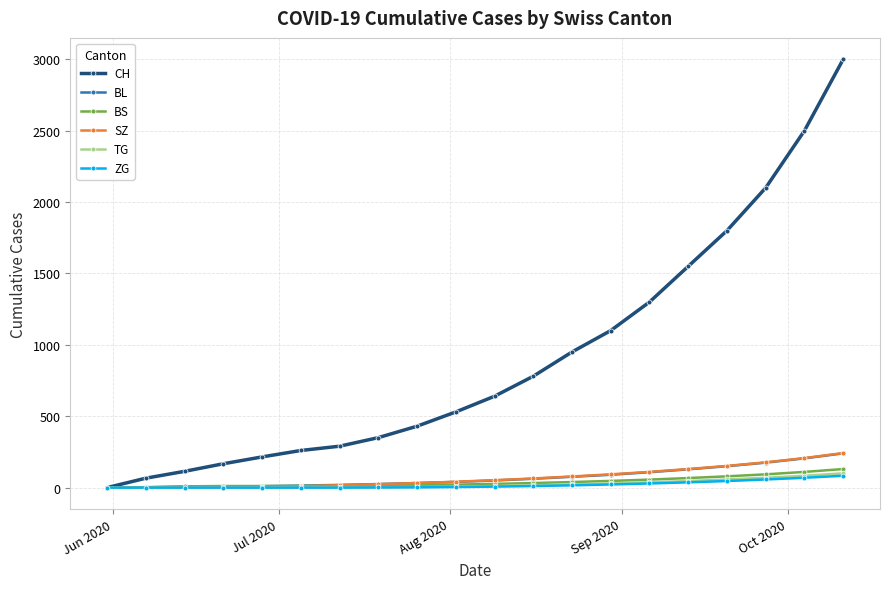

Which series has the largest total across all categories?

CH